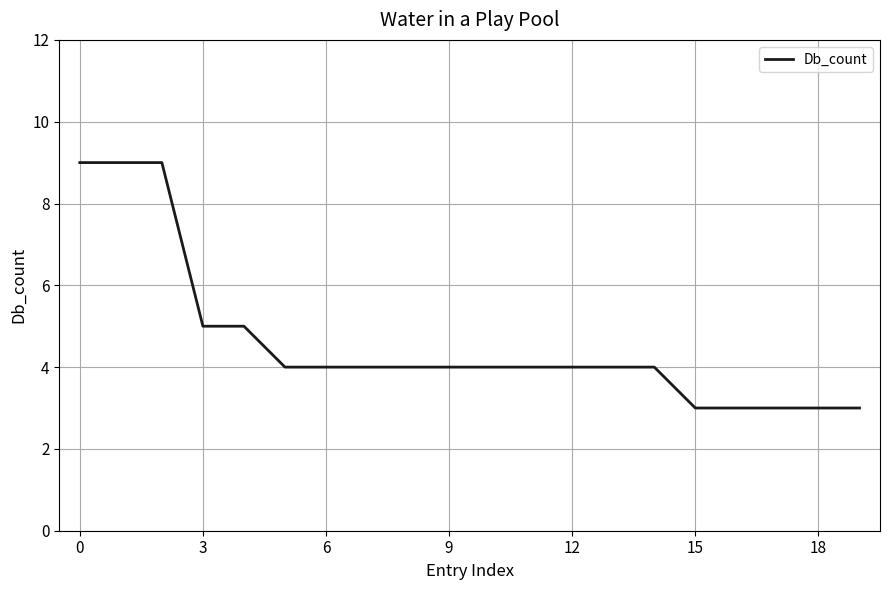

What is the greatest value displayed?

9